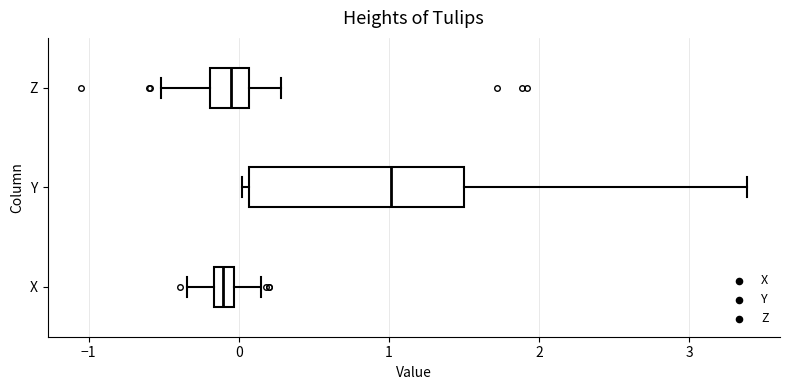

Where is the left edge of the box for Z on the x-axis? The values are not printed on the chart, so give them approximately, as read against the axis.

-0.2